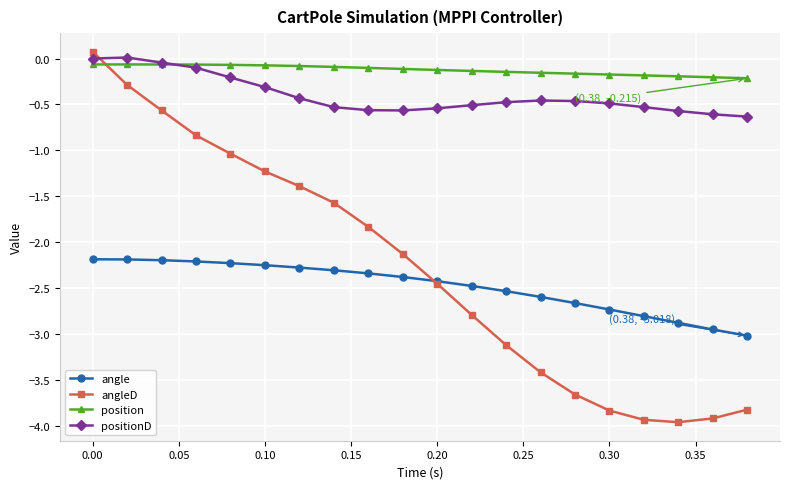

Which series has the widest spread of values?

angleD